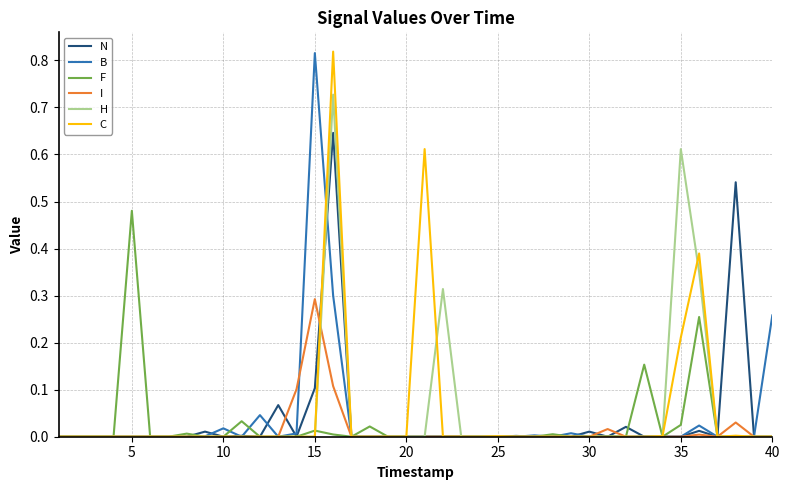

Reading left to right, transcribe all the data shown in this chart.

N: 0.0	0.0	0.0	0.0	0.0	0.0	0.0	0.0	0.0	0.0	0.0	0.0	0.1	0.0	0.1	0.6	0.0	0.0	0.0	0.0	0.0	0.0	0.0	0.0	0.0	0.0	0.0	0.0	0.0	0.0	0.0	0.0	0.0	0.0	0.0	0.0	0.0	0.5	0.0	0.0
B: 0.0	0.0	0.0	0.0	0.0	0.0	0.0	0.0	0.0	0.0	0.0	0.0	0.0	0.0	0.8	0.3	0.0	0.0	0.0	0.0	0.0	0.0	0.0	0.0	0.0	0.0	0.0	0.0	0.0	0.0	0.0	0.0	0.0	0.0	0.0	0.0	0.0	0.0	0.0	0.3
F: 0.0	0.0	0.0	0.0	0.5	0.0	0.0	0.0	0.0	0.0	0.0	0.0	0.0	0.0	0.0	0.0	0.0	0.0	0.0	0.0	0.0	0.0	0.0	0.0	0.0	0.0	0.0	0.0	0.0	0.0	0.0	0.0	0.2	0.0	0.0	0.3	0.0	0.0	0.0	0.0
I: 0.0	0.0	0.0	0.0	0.0	0.0	0.0	0.0	0.0	0.0	0.0	0.0	0.0	0.1	0.3	0.1	0.0	0.0	0.0	0.0	0.0	0.0	0.0	0.0	0.0	0.0	0.0	0.0	0.0	0.0	0.0	0.0	0.0	0.0	0.0	0.0	0.0	0.0	0.0	0.0
H: 0.0	0.0	0.0	0.0	0.0	0.0	0.0	0.0	0.0	0.0	0.0	0.0	0.0	0.0	0.0	0.7	0.0	0.0	0.0	0.0	0.0	0.3	0.0	0.0	0.0	0.0	0.0	0.0	0.0	0.0	0.0	0.0	0.0	0.0	0.6	0.4	0.0	0.0	0.0	0.0
C: 0.0	0.0	0.0	0.0	0.0	0.0	0.0	0.0	0.0	0.0	0.0	0.0	0.0	0.0	0.0	0.8	0.0	0.0	0.0	0.0	0.6	0.0	0.0	0.0	0.0	0.0	0.0	0.0	0.0	0.0	0.0	0.0	0.0	0.0	0.2	0.4	0.0	0.0	0.0	0.0